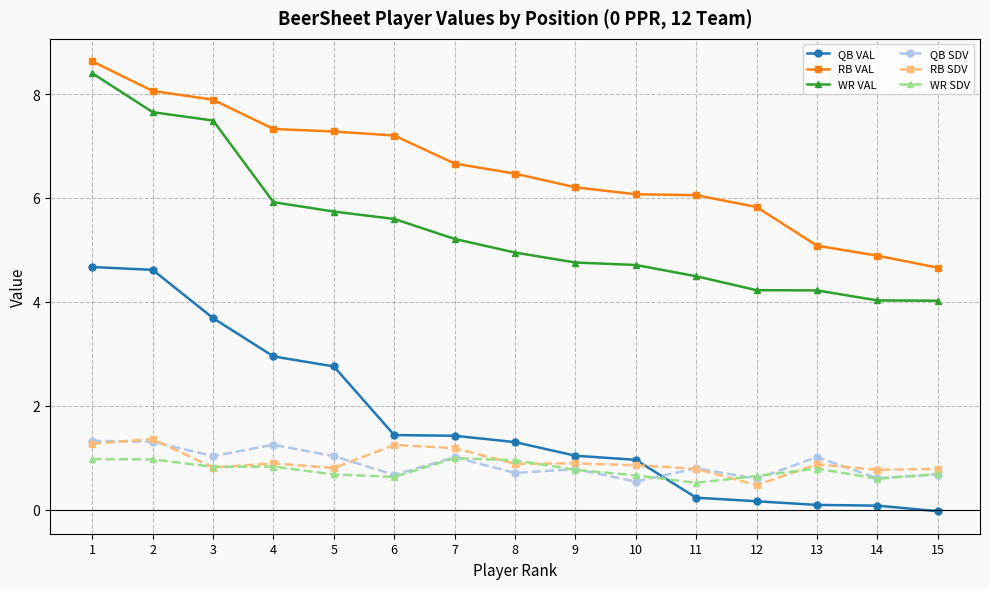

Which label corresponds to the smallest value in the chart?

15